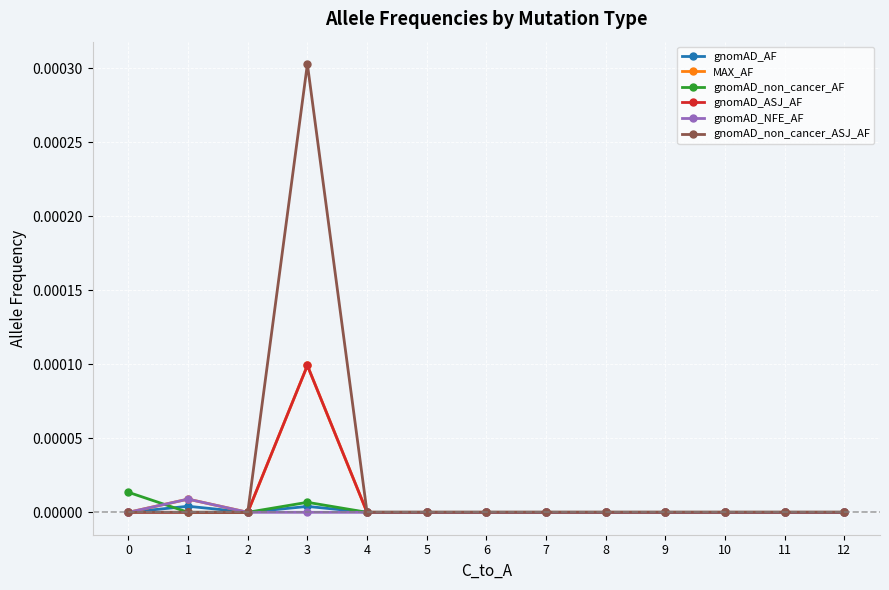

Which series has the largest range (max minus min)?

gnomAD_non_cancer_ASJ_AF